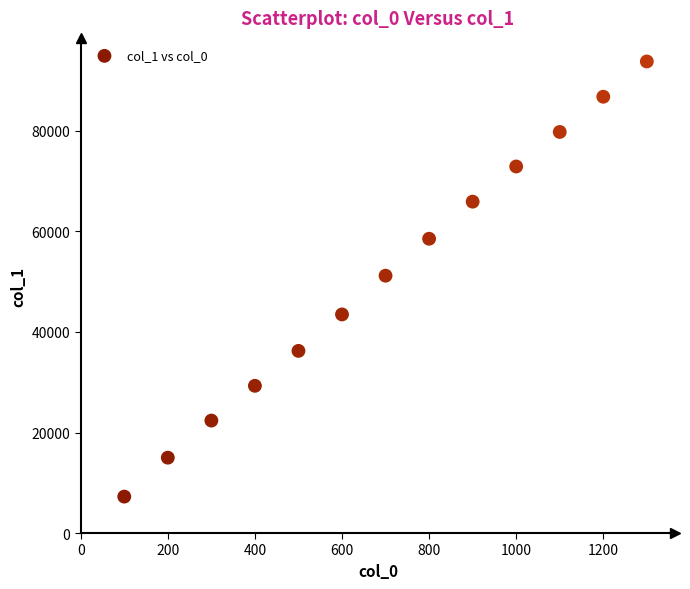

What is the range of X values (max minus min)?

1200